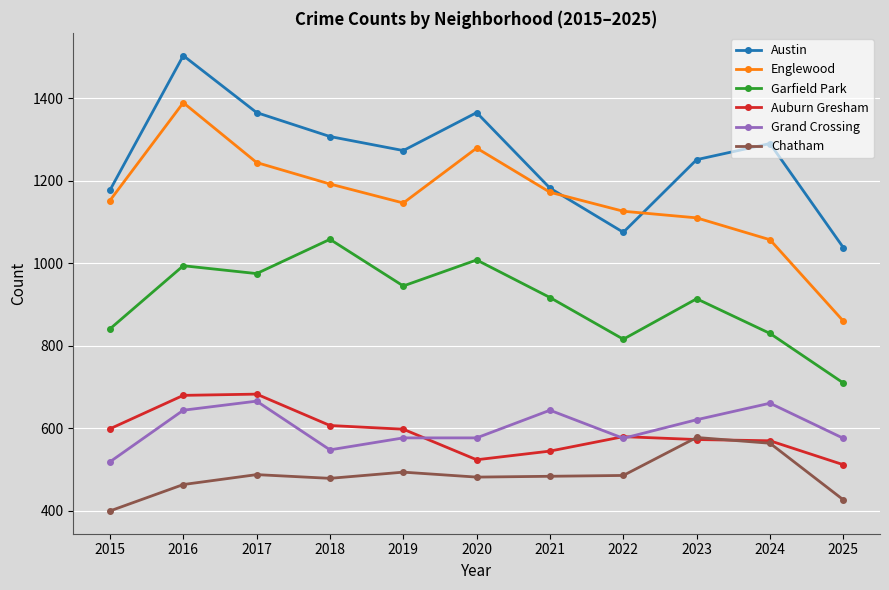

The value of Englewood at 2015 is 1637. True or false?

False